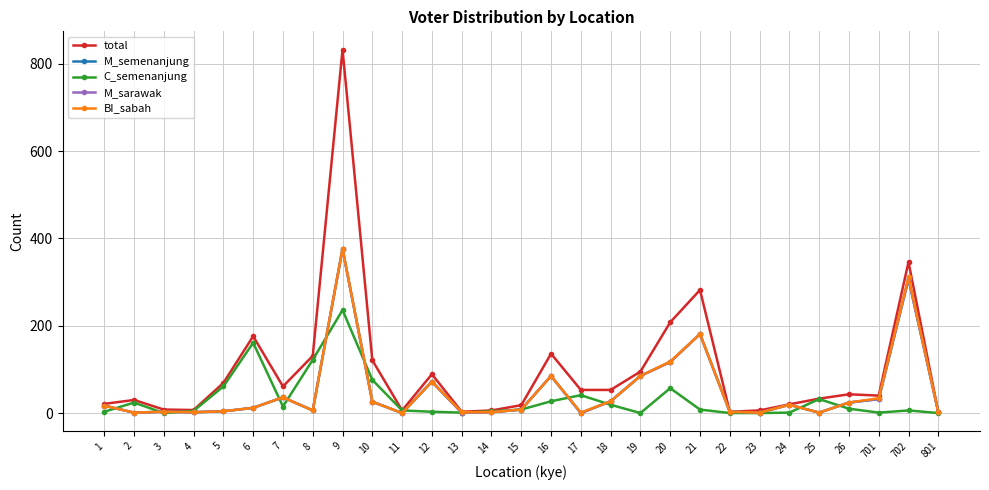

Is the value of total at 1 greater than the value of C_semenanjung at 9?

No